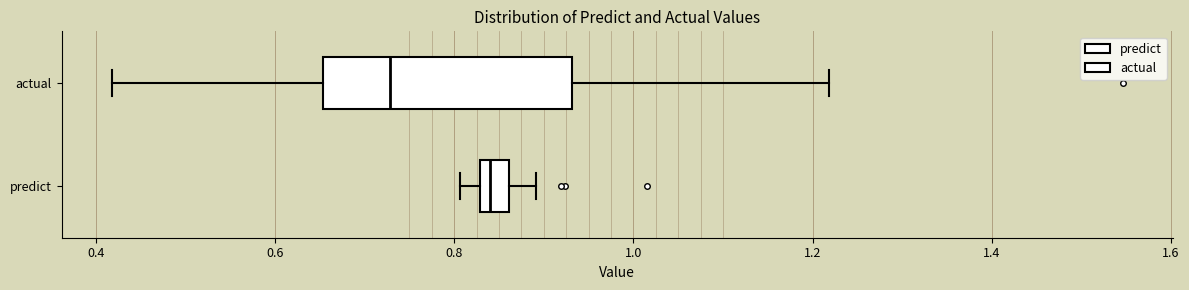

Reading bottom to top, read every box against the x-axis: the position of its median line, the range the box covers, and the ends of its whiskers. The values are not printed on the chart, so give them approximately, as read against the axis.

predict: median 0.84, box 0.82 to 0.86, whiskers 0.80 to 0.90
actual: median 0.72, box 0.66 to 0.94, whiskers 0.42 to 1.22